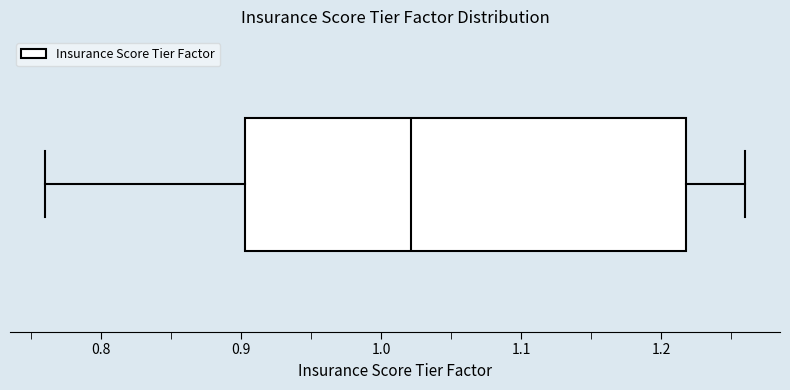

Transcribe this box plot: give where the median line is, the range the box spans, and where the two whiskers end, as read against the x-axis. The values are not printed on the chart, so give them approximately, as read against the axis.

median 1.02, box 0.90 to 1.22, whiskers 0.76 to 1.26